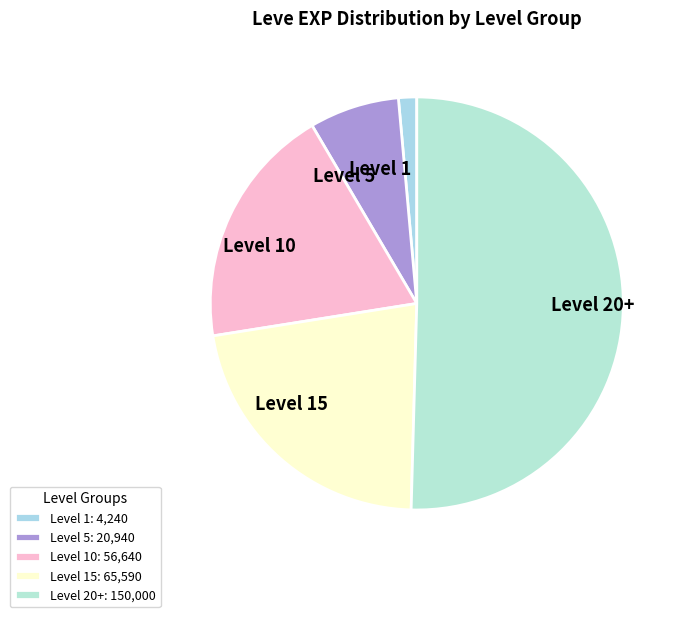

Does Level 5 account for over 50% of the chart?

No